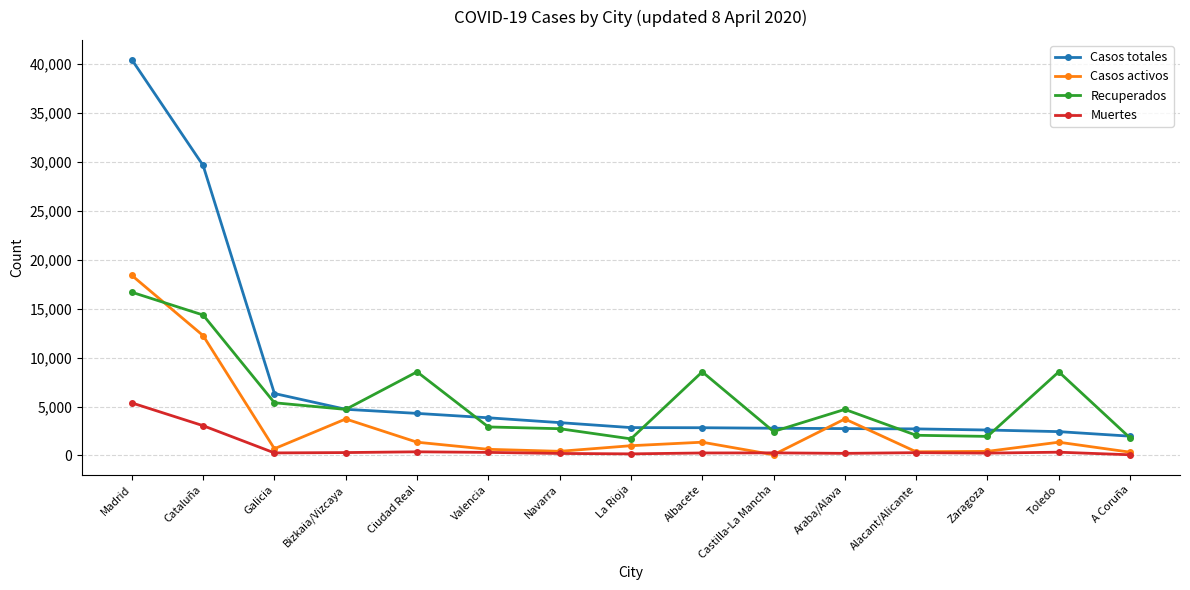

True or false: Muertes and Casos totales intersect in this chart.

False